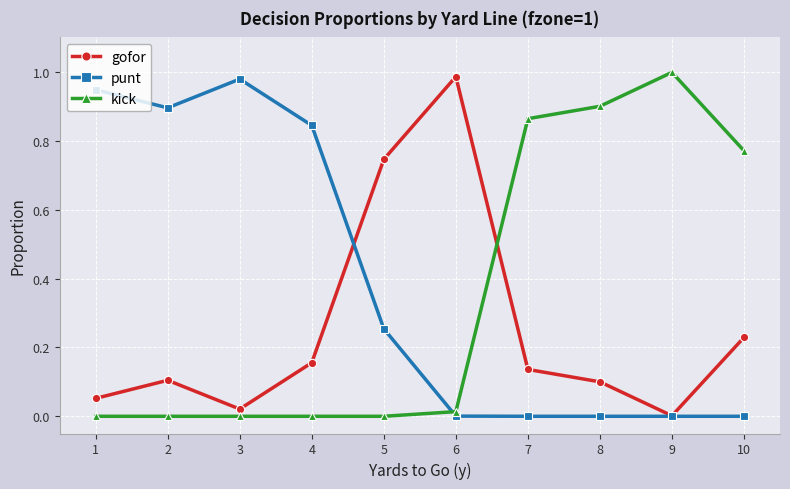

At 8, list the series in order from smallest to largest.

punt, gofor, kick